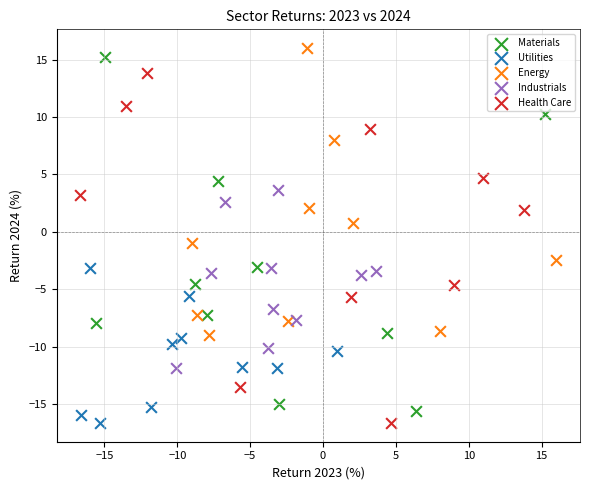

Which series contains the highest Y value?

Energy